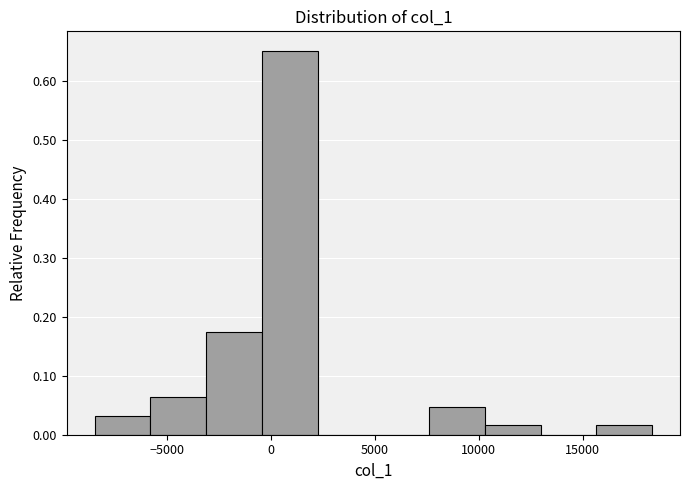

Reading left to right, list every bar in this chart as the range it spans on the x-axis followed by its height. Neither the bar edges nor the heights are printed on the chart, so give them approximately, as read against the axes.

-8500 to -6000: 0.03
-6000 to -3000: 0.06
-3000 to -500: 0.17
-500 to 2500: 0.65
2500 to 5000: 0
5000 to 7500: 0
7500 to 10500: 0.05
10500 to 13000: 0.02
13000 to 15500: 0
15500 to 18500: 0.02